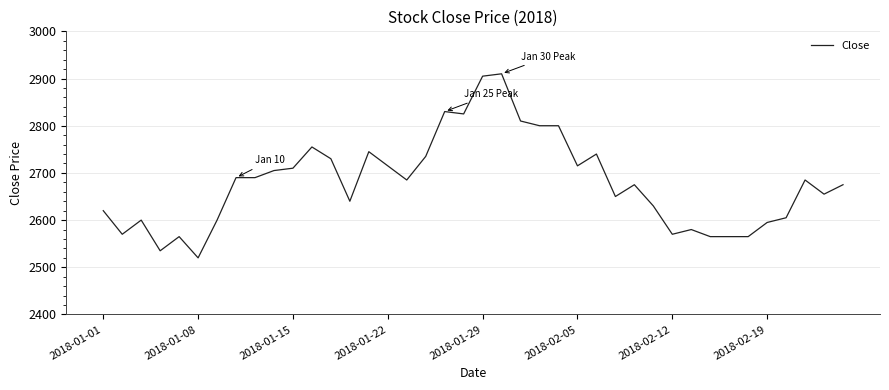

What is the difference between the maximum and minimum values?

390